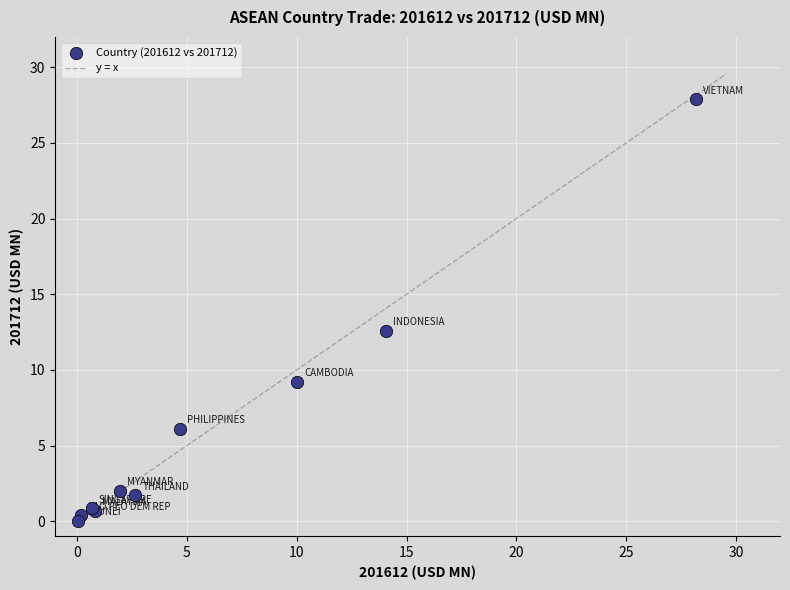

What Y value in the scatter plot is closest to 13?

12.6